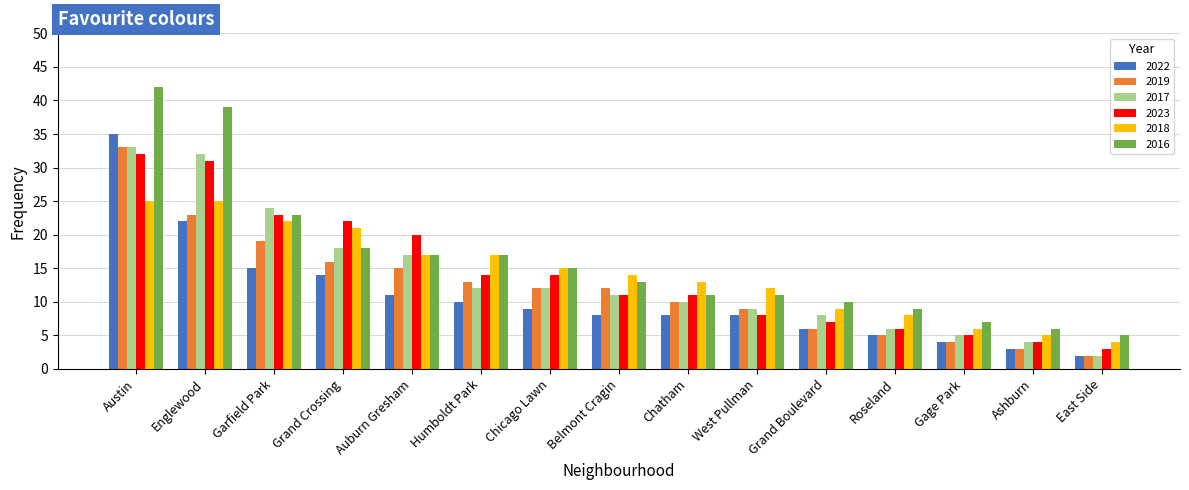

The value of 2023 at Auburn Gresham is 29. True or false?

False